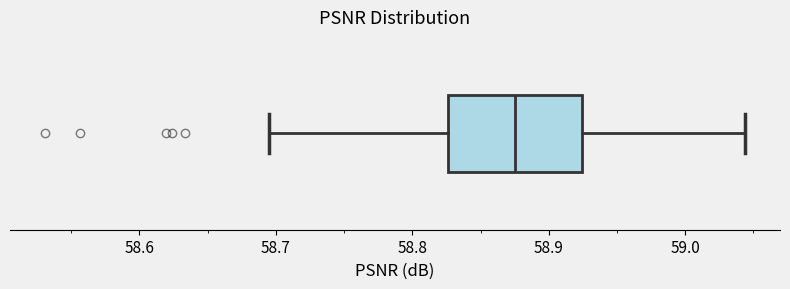

Transcribe this box plot: give where the median line is, the range the box spans, and where the two whiskers end, as read against the x-axis. The values are not printed on the chart, so give them approximately, as read against the axis.

median 58.88, box 58.83 to 58.92, whiskers 58.69 to 59.04